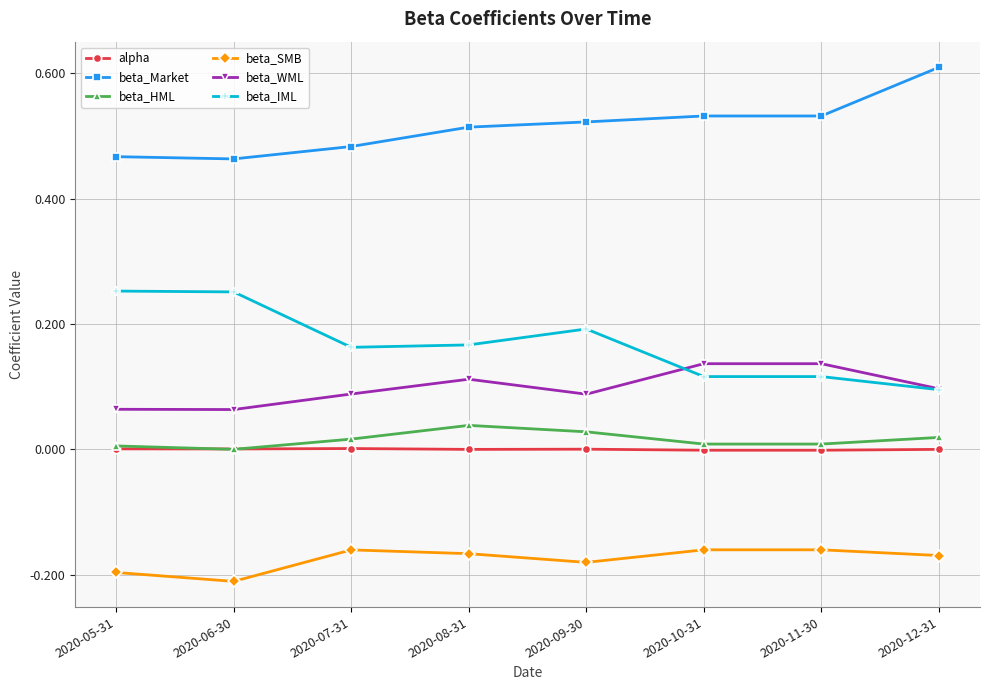

Rank the series by their maximum value, from lowest to highest.

beta_SMB, alpha, beta_HML, beta_WML, beta_IML, beta_Market